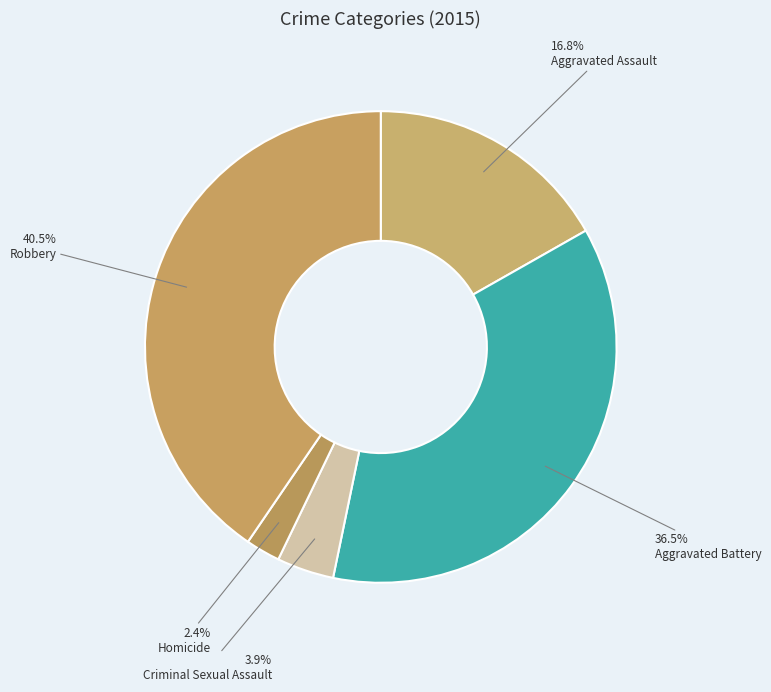

Which category has the biggest portion of the pie?

Robbery